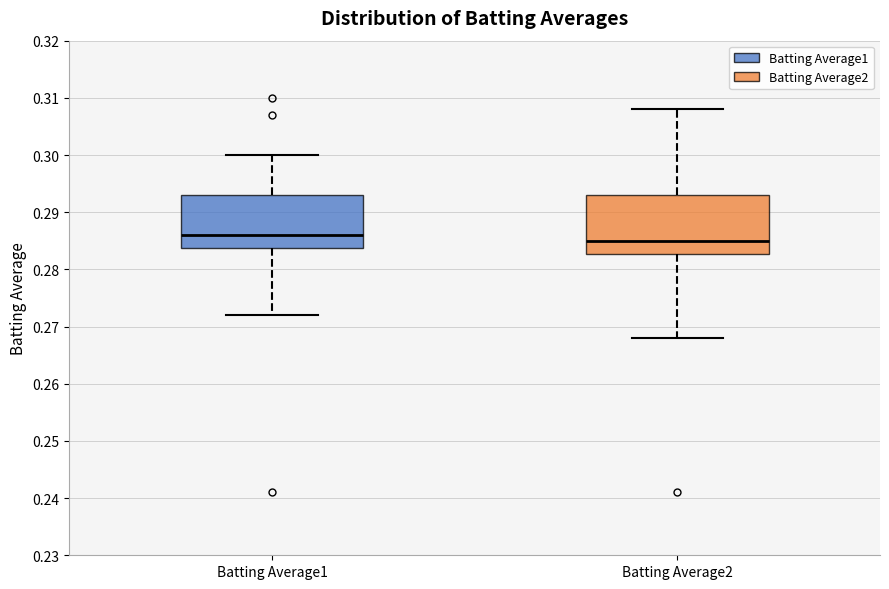

Reading left to right, transcribe this box plot: for each box, give where its median line is, the range the box spans, and where its two whiskers end, as read against the y-axis. The values are not printed on the chart, so give them approximately, as read against the axis.

Batting Average1: median 0.286, box 0.284 to 0.293, whiskers 0.272 to 0.300
Batting Average2: median 0.285, box 0.283 to 0.293, whiskers 0.268 to 0.308